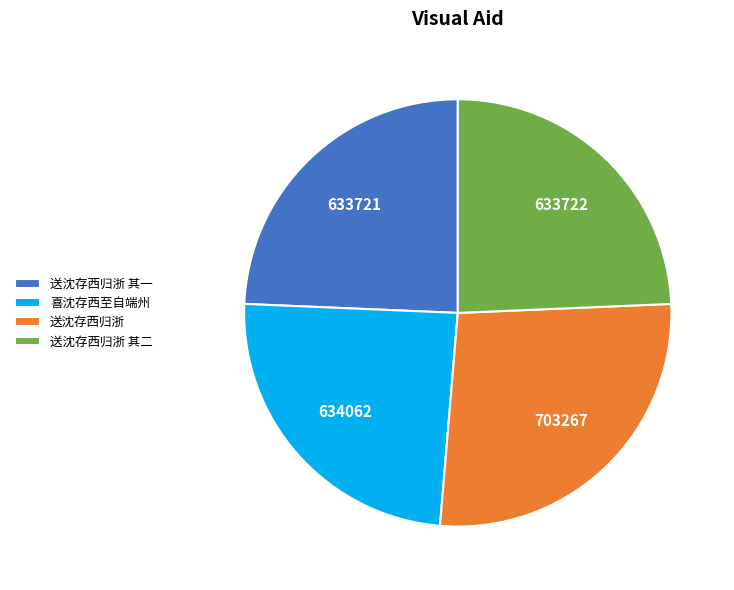

Does 送沈存西归浙 其二 represent more than half of the total?

No